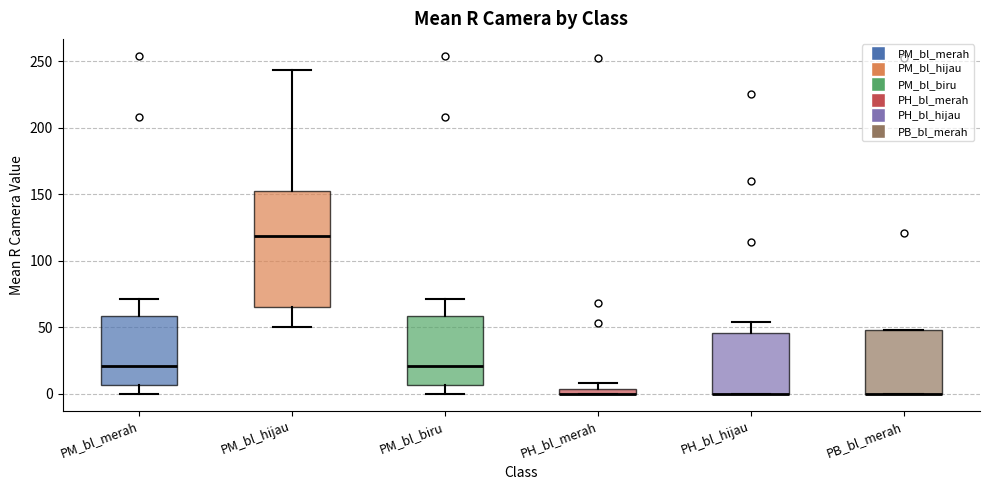

Which box is the tallest, from its lower edge to its upper edge?

PM_bl_hijau